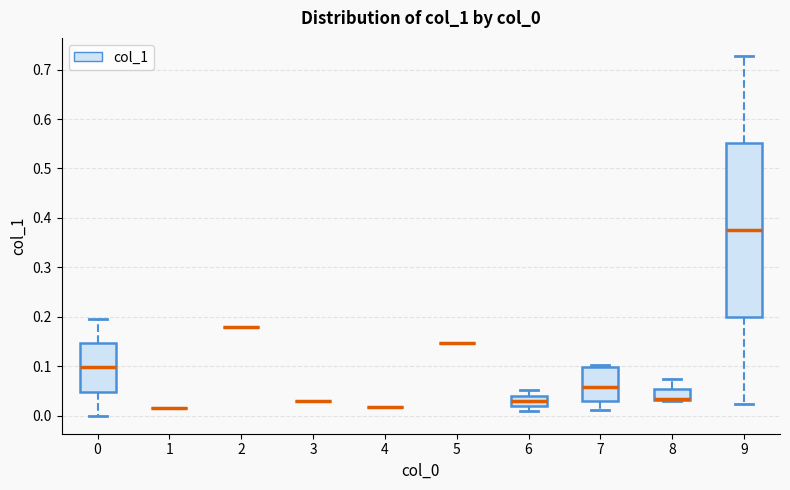

Which box is the tallest, from its lower edge to its upper edge?

9